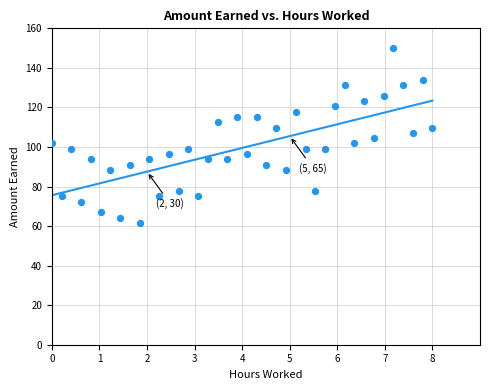

What is the range of Y values (max minus min)?

88.4